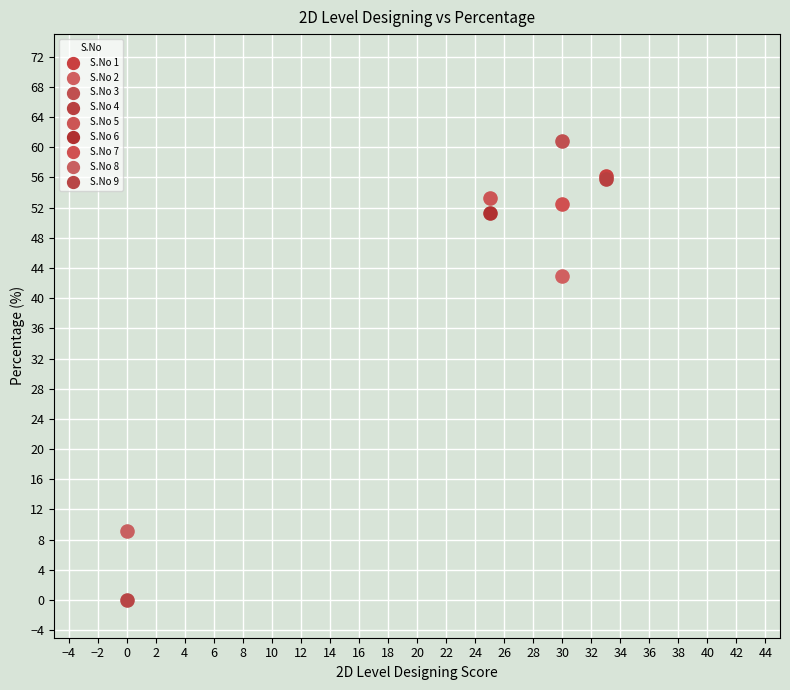

What are all the series names shown in the legend?

S.No 1, S.No 2, S.No 3, S.No 4, S.No 5, S.No 6, S.No 7, S.No 8, S.No 9